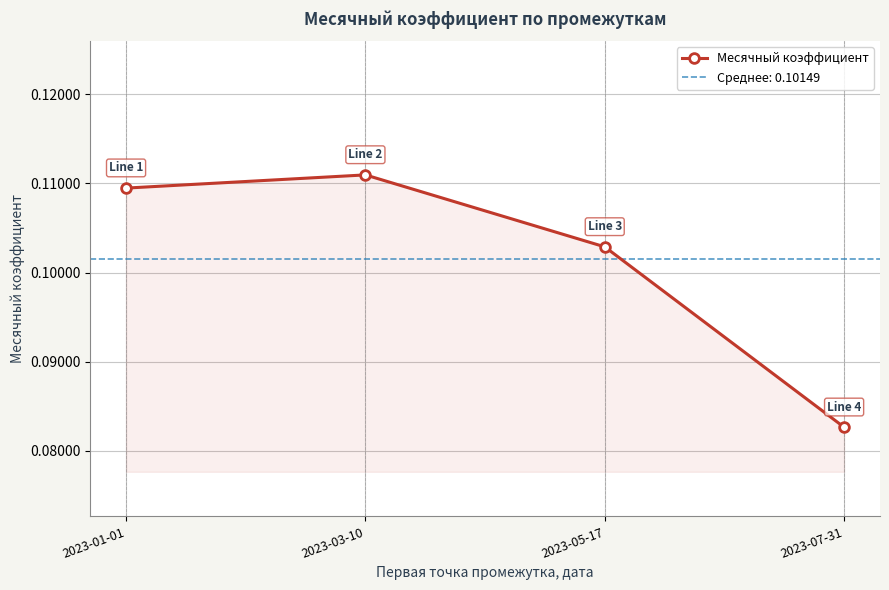

Count the number of data series in this chart.

1